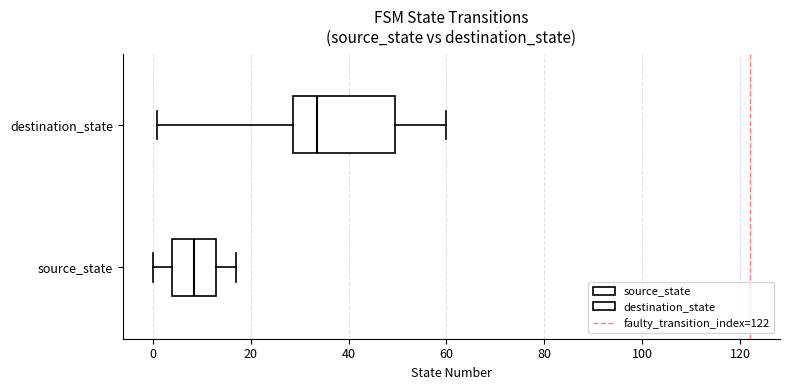

Reading bottom to top, read every box against the x-axis: the position of its median line, the range the box covers, and the ends of its whiskers. The values are not printed on the chart, so give them approximately, as read against the axis.

source_state: median 8, box 4 to 14, whiskers 0 to 18
destination_state: median 34, box 28 to 50, whiskers 2 to 60